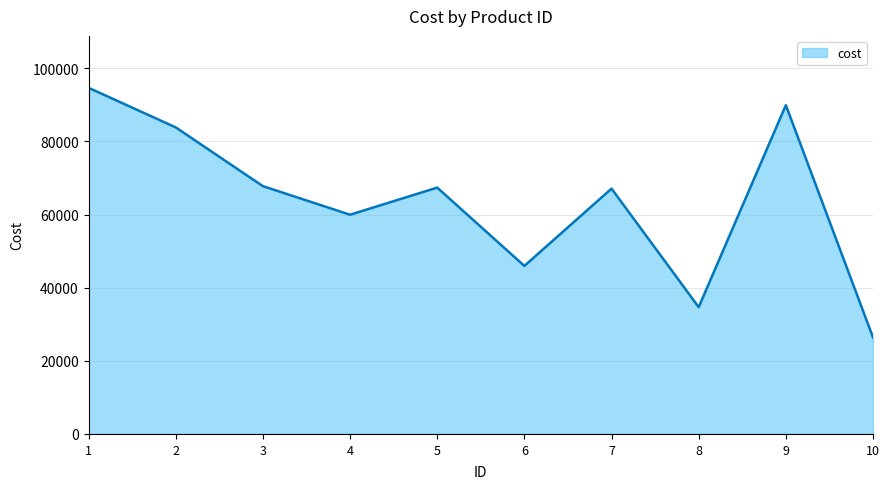

What is the smallest value displayed?

26402